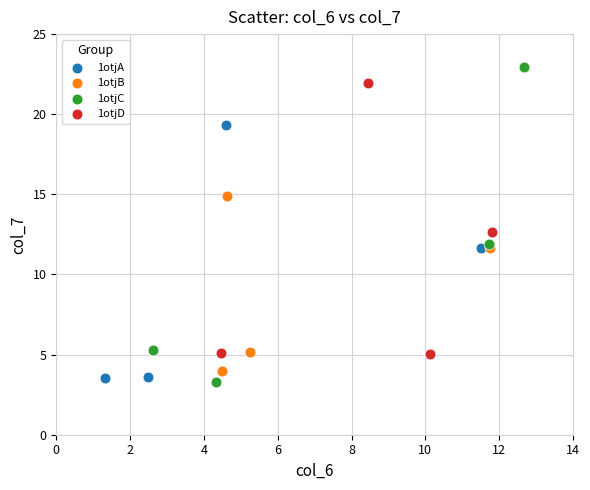

Which series has the largest Y range (max minus min)?

1otjC